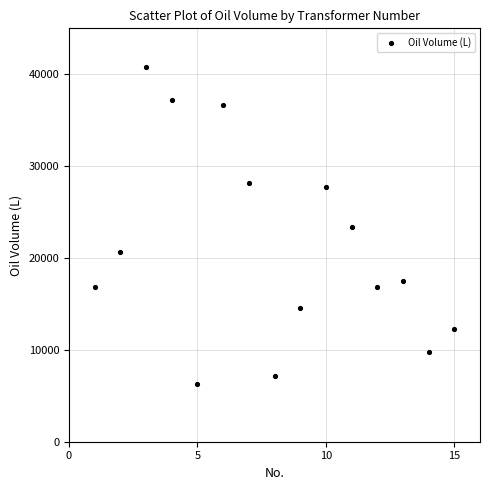

What is the range of X values (max minus min)?

14